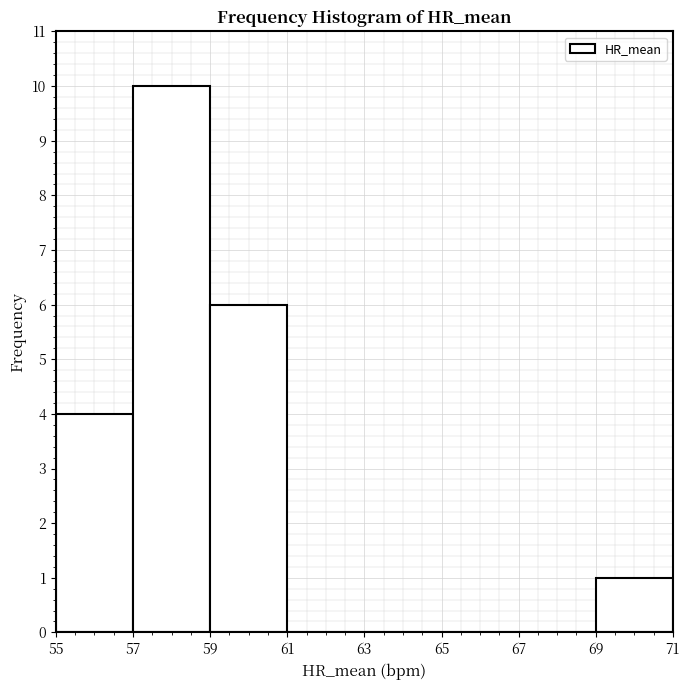

Over which range of the x-axis is the bar tallest?

57 to 59